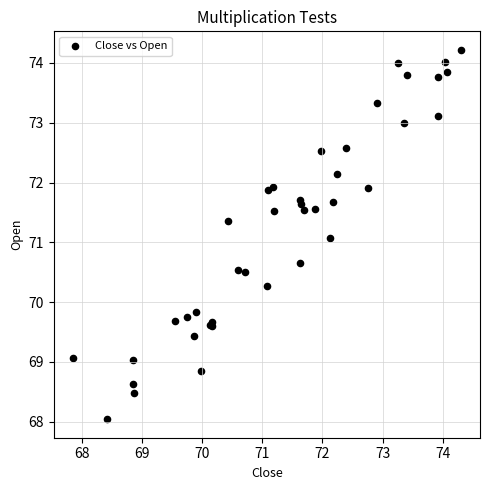

What Y value in the scatter plot is closest to 71?

71.1